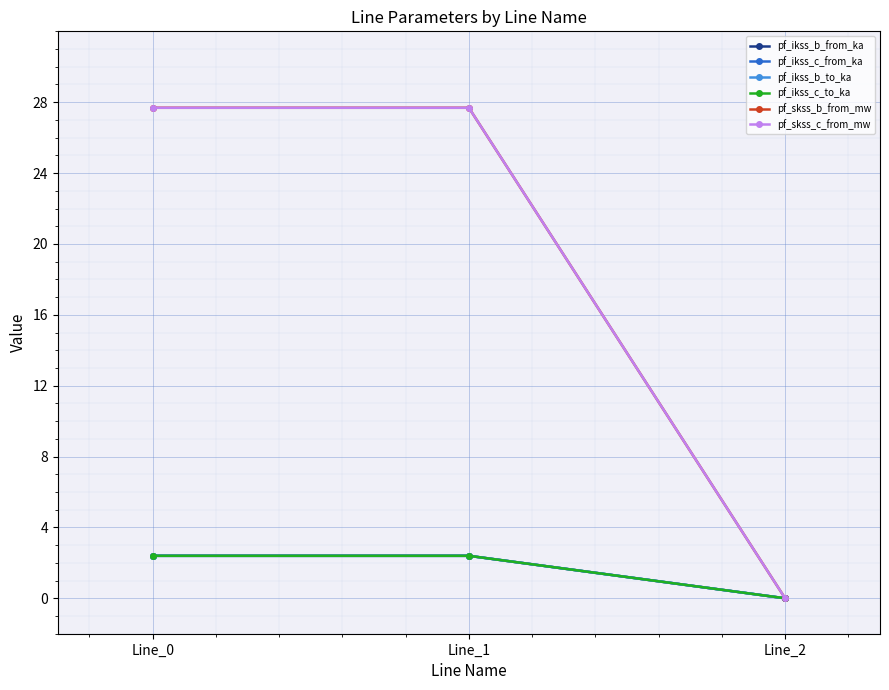

Is this an area chart (filled region under the line)?

No